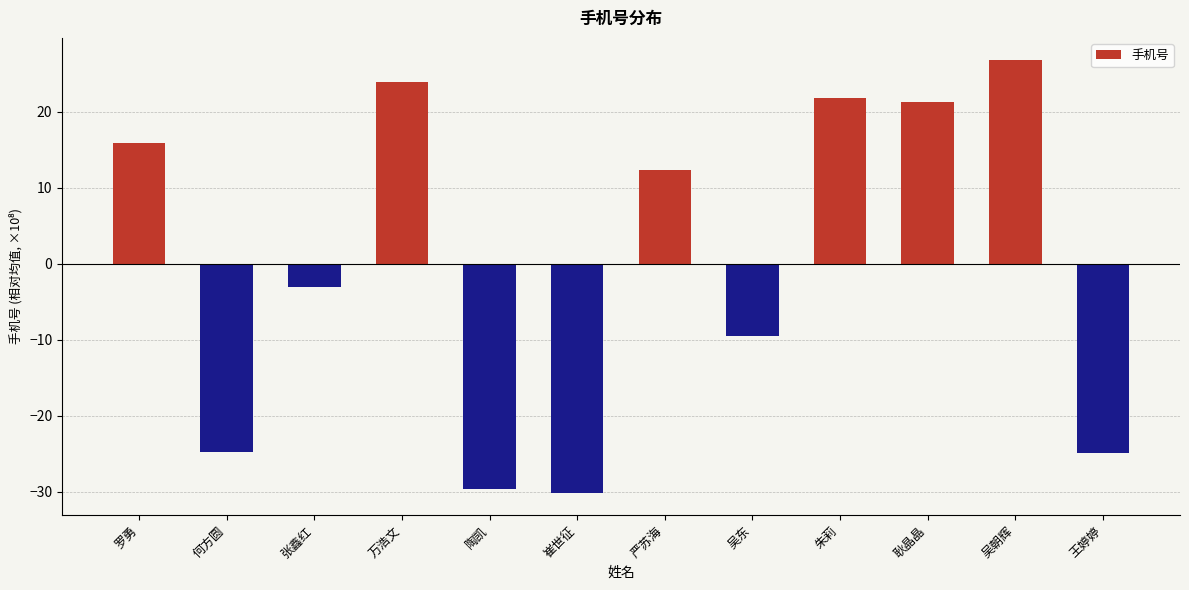

What is the ratio of the value at 严苏海 to the value at 朱莉?

0.6